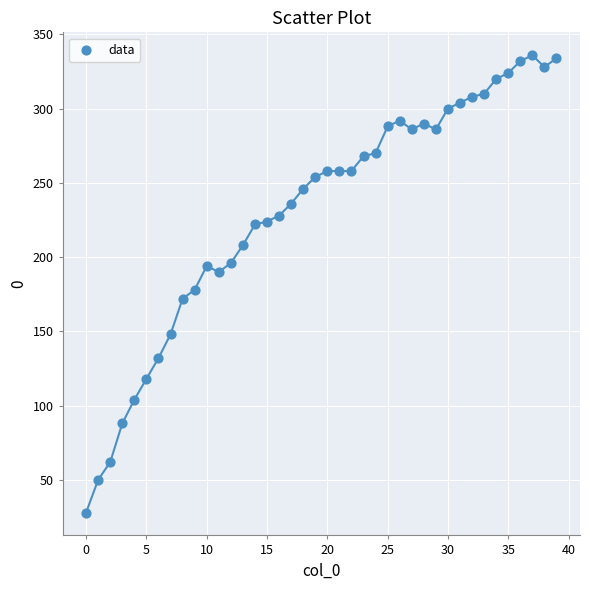

What Y value in the scatter plot is closest to 182?

178